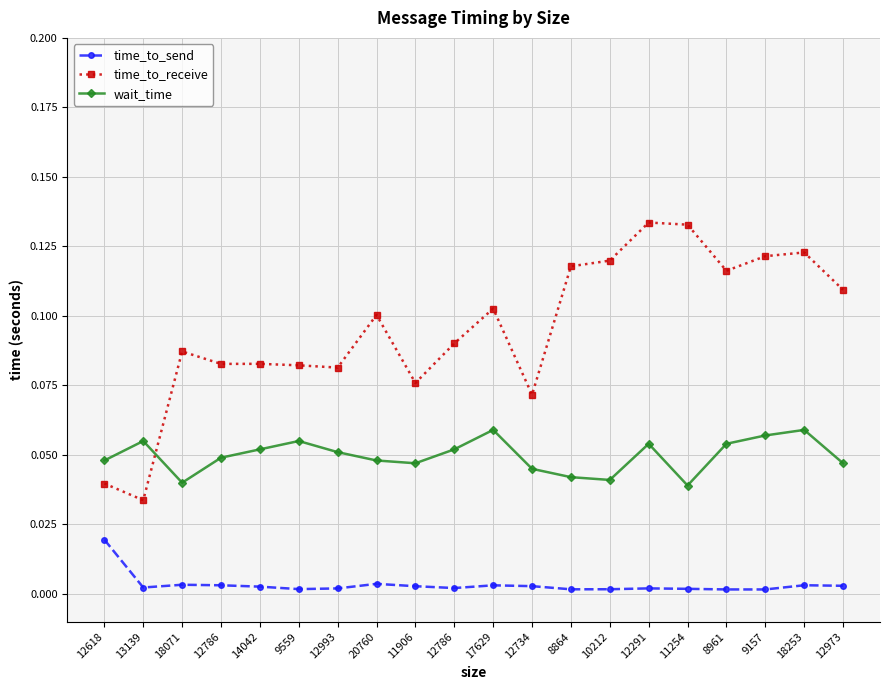

List the labels in order of time_to_receive value, largest first.

12291, 11254, 18253, 9157, 10212, 8864, 8961, 12973, 17629, 20760, 12786, 18071, 14042, 12786, 9559, 12993, 11906, 12734, 12618, 13139